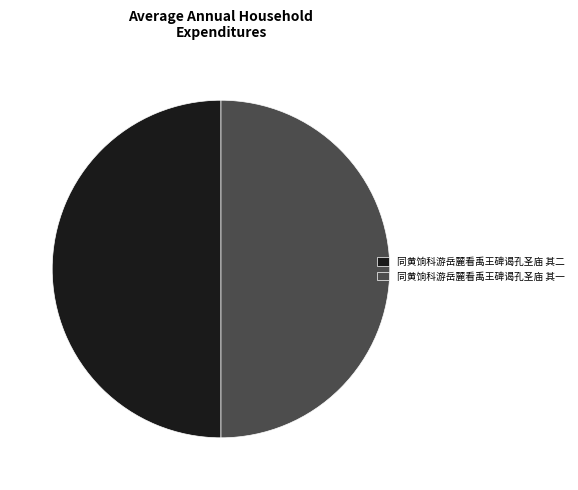

True or false: 同黄饷科游岳麓看禹王碑谒孔圣庙 其二 accounts for 50% of the total.

True